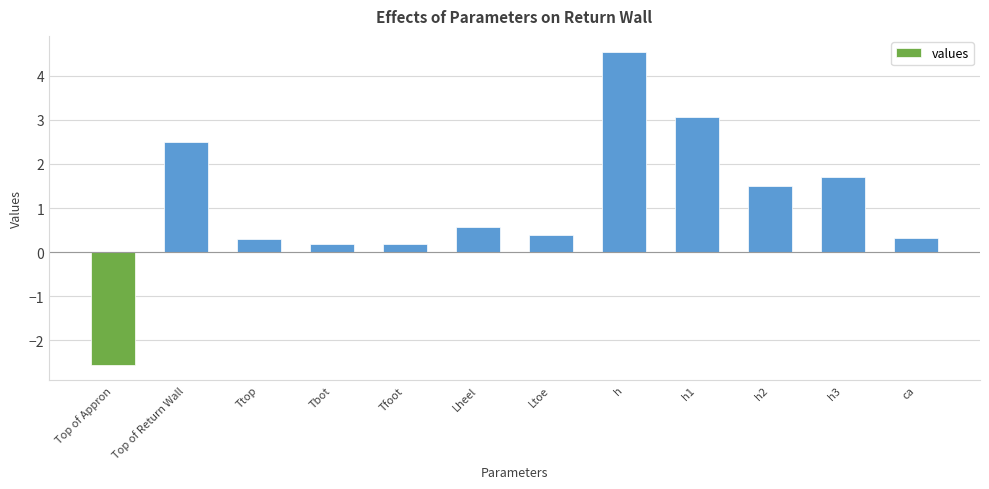

What is the difference between the values at h3 and ca?

1.4